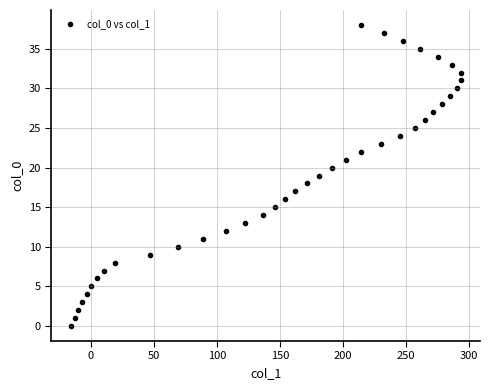

What is the range of Y values (max minus min)?

38